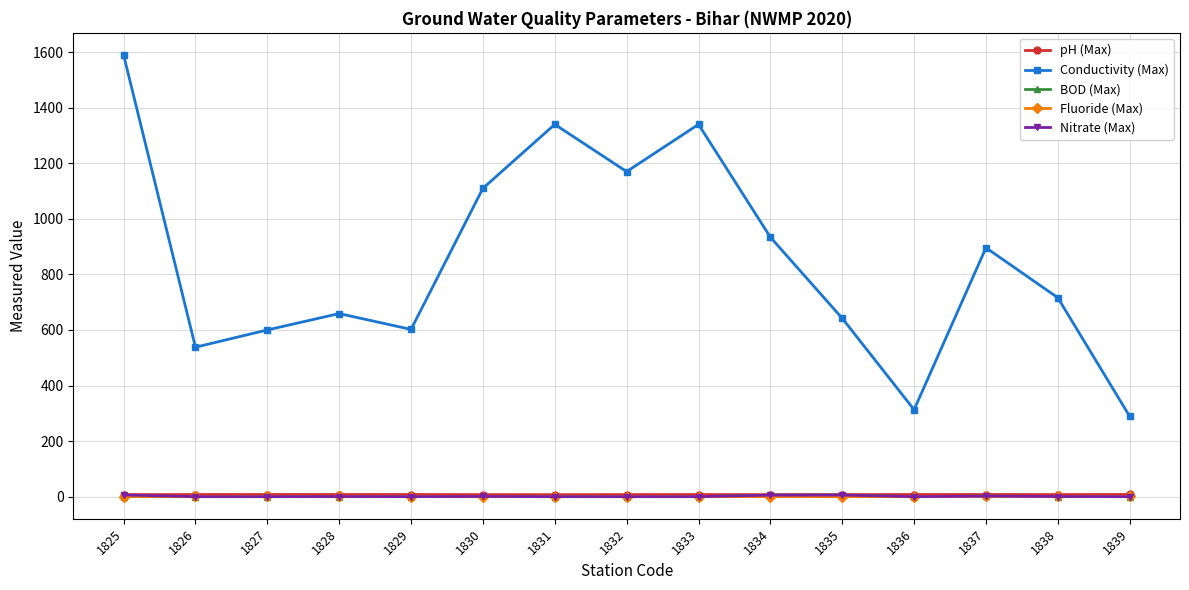

The pH (Max) series shows 7.6 at 1826. True or false?

True